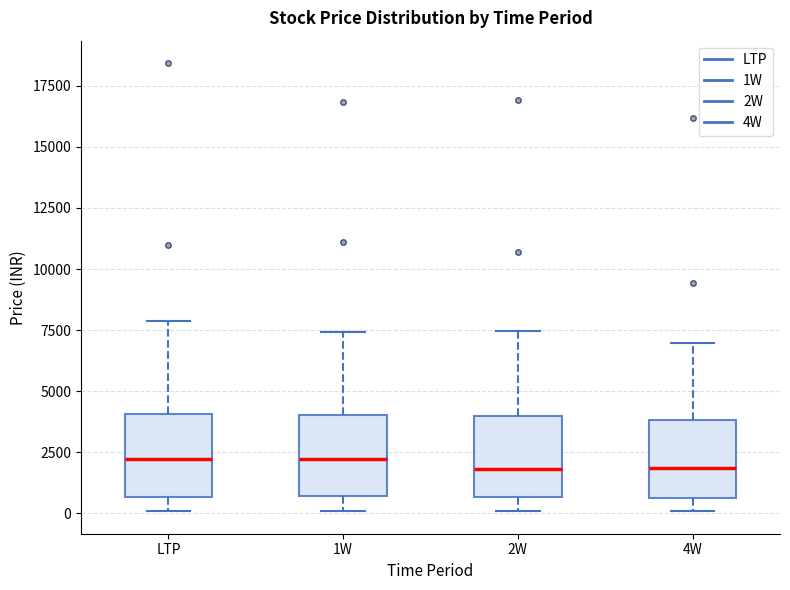

Reading left to right, read every box against the y-axis: the position of its median line, the range the box covers, and the ends of its whiskers. The values are not printed on the chart, so give them approximately, as read against the axis.

LTP: median 2000, box 500 to 4000, whiskers 0 to 8000
1W: median 2000, box 500 to 4000, whiskers 0 to 7500
2W: median 2000, box 500 to 4000, whiskers 0 to 7500
4W: median 2000, box 500 to 4000, whiskers 0 to 7000